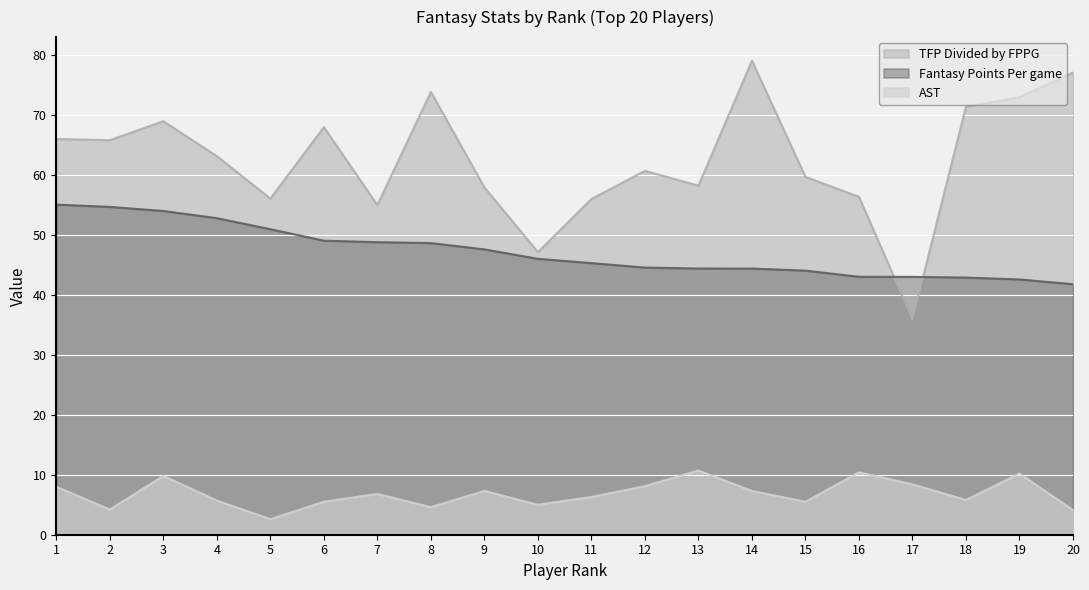

Reading left to right, transcribe all the data shown in this chart.

TFP Divided by FPPG: 1=66.0	2=65.8	3=68.9	4=63.1	5=56.0	6=67.9	7=54.9	8=73.8	9=57.9	10=47.1	11=56.0	12=60.6	13=58.2	14=79.0	15=59.6	16=56.3	17=36.0	18=71.3	19=72.9	20=77.0
Fantasy Points Per game: 1=55.0	2=54.6	3=54.0	4=52.8	5=50.9	6=49.0	7=48.8	8=48.6	9=47.6	10=46.0	11=45.3	12=44.5	13=44.4	14=44.4	15=44.0	16=43.0	17=43.0	18=42.9	19=42.5	20=41.8
AST: 1=8.0	2=4.2	3=9.8	4=5.7	5=2.6	6=5.5	7=6.8	8=4.6	9=7.3	10=5.0	11=6.3	12=8.1	13=10.7	14=7.3	15=5.5	16=10.4	17=8.4	18=5.8	19=10.2	20=4.1